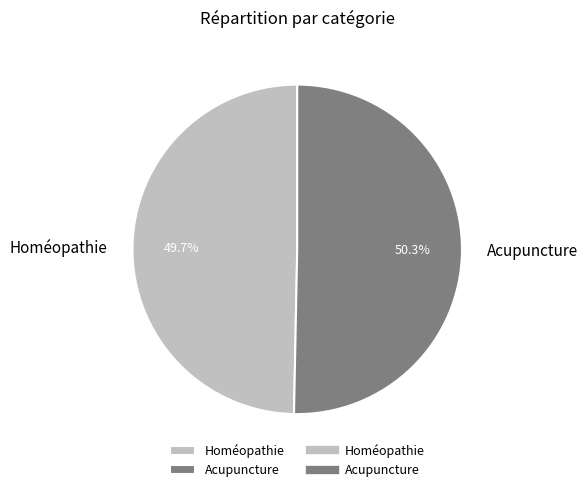

Which category accounts for the majority?

Acupuncture